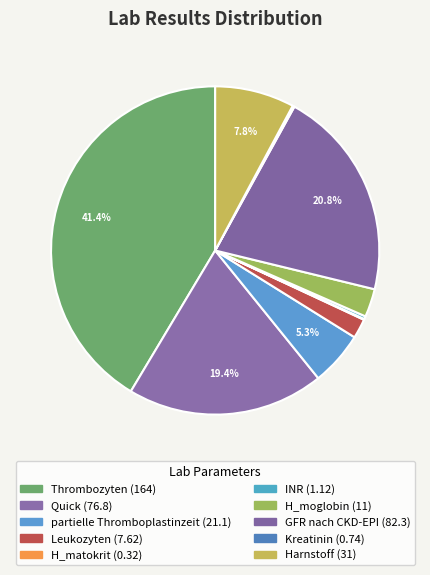

What is the change in value from Quick to Kreatinin?

-76.1